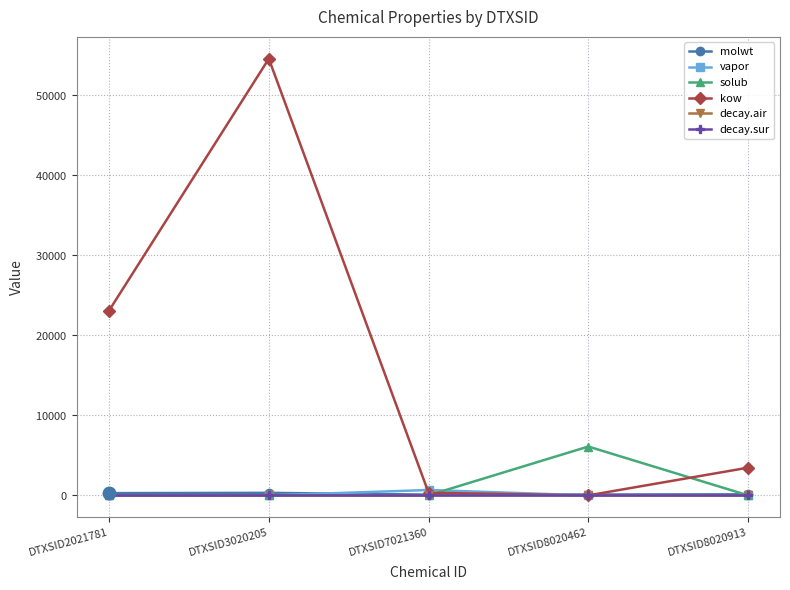

Does the chart display data point markers on the line(s)?

Yes